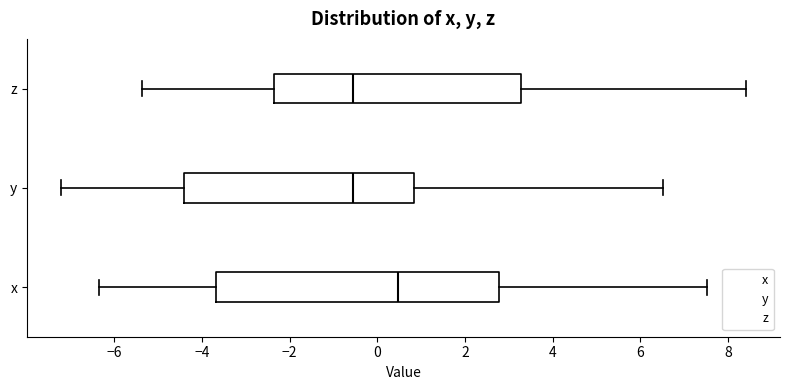

Reading bottom to top, transcribe this box plot: for each box, give where its median line is, the range the box spans, and where its two whiskers end, as read against the x-axis. The values are not printed on the chart, so give them approximately, as read against the axis.

x: median 0.4, box -3.6 to 2.8, whiskers -6.4 to 7.6
y: median -0.6, box -4.4 to 0.8, whiskers -7.2 to 6.6
z: median -0.6, box -2.4 to 3.2, whiskers -5.4 to 8.4